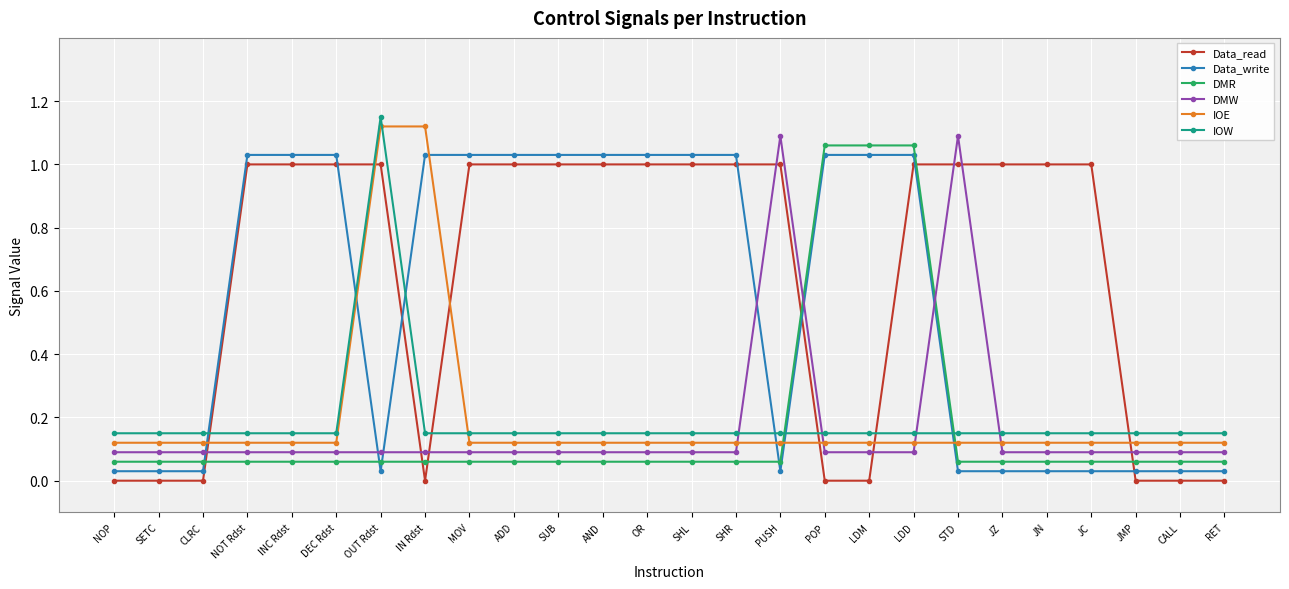

What is the label of the 26th point from the left?

RET